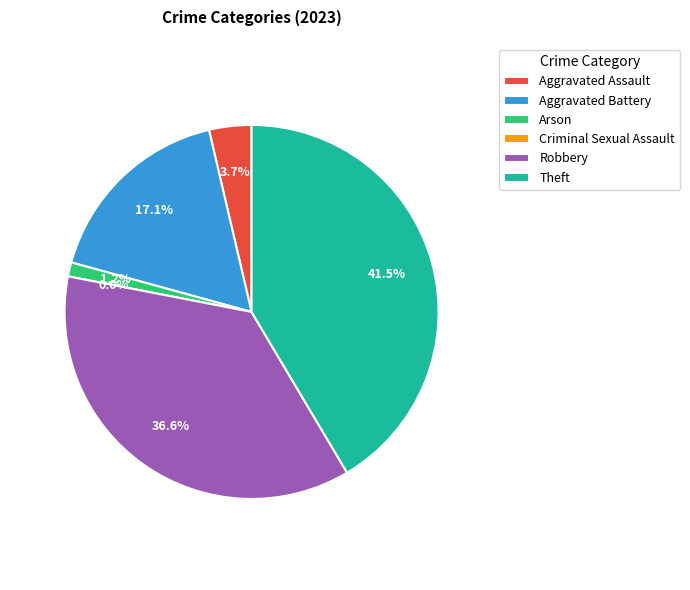

How many segments does this pie chart have?

6